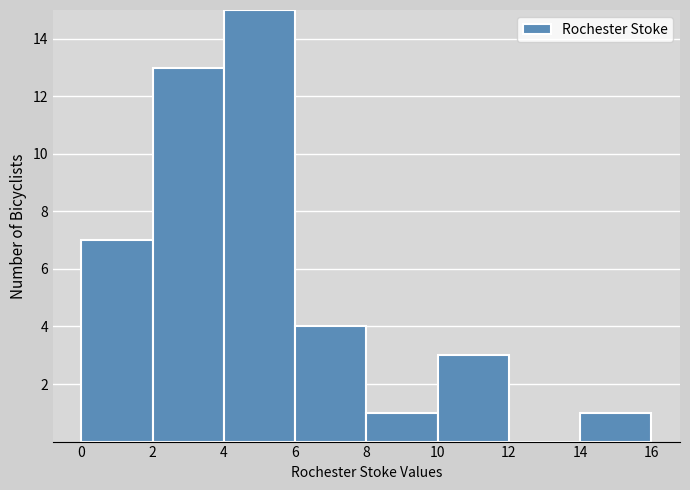

Reading left to right, list every bar in this chart as the range it spans on the x-axis followed by its height. The values are not printed on the chart, so give them approximately, as read against the axis.

0 to 2: 7
2 to 4: 13
4 to 6: 15
6 to 8: 4
8 to 10: 1
10 to 12: 3
12 to 14: 0
14 to 16: 1